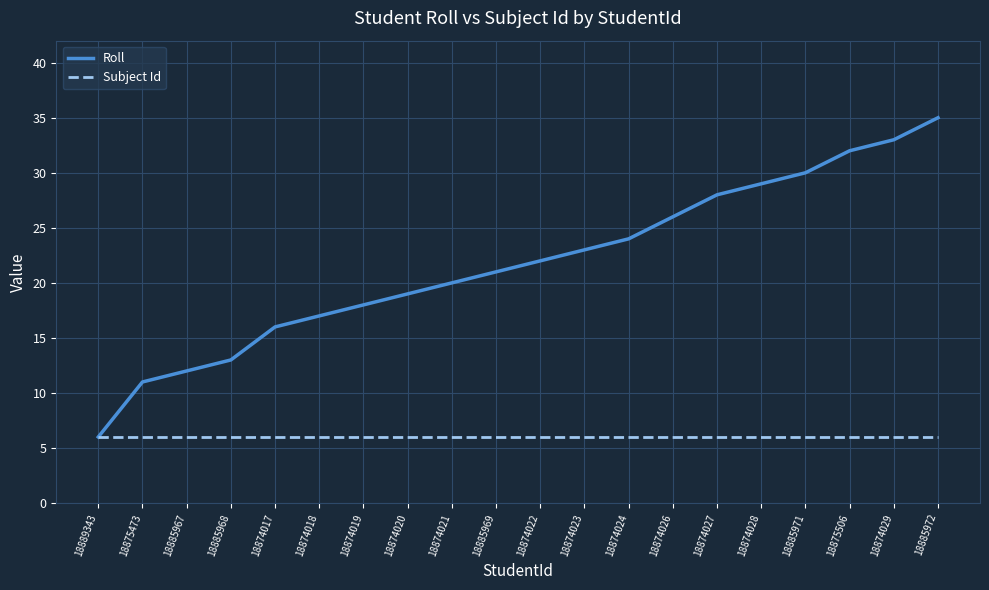

Reading left to right, what are all the values shown in this chart?

Roll: 18889343=6	18875473=11	18885967=12	18885968=13	18874017=16	18874018=17	18874019=18	18874020=19	18874021=20	18885969=21	18874022=22	18874023=23	18874024=24	18874026=26	18874027=28	18874028=29	18885971=30	18875506=32	18874029=33	18885972=35
Subject Id: 18889343=6	18875473=6	18885967=6	18885968=6	18874017=6	18874018=6	18874019=6	18874020=6	18874021=6	18885969=6	18874022=6	18874023=6	18874024=6	18874026=6	18874027=6	18874028=6	18885971=6	18875506=6	18874029=6	18885972=6